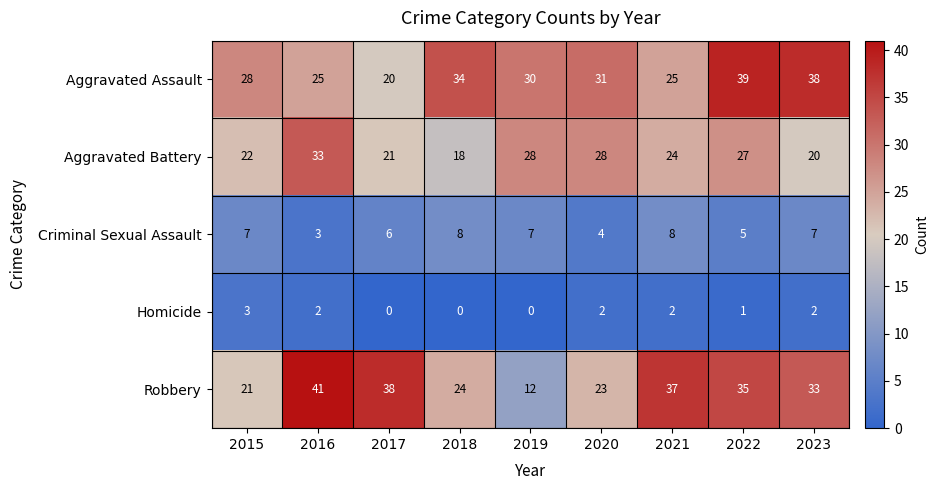

Which series has the widest spread of values?

Robbery